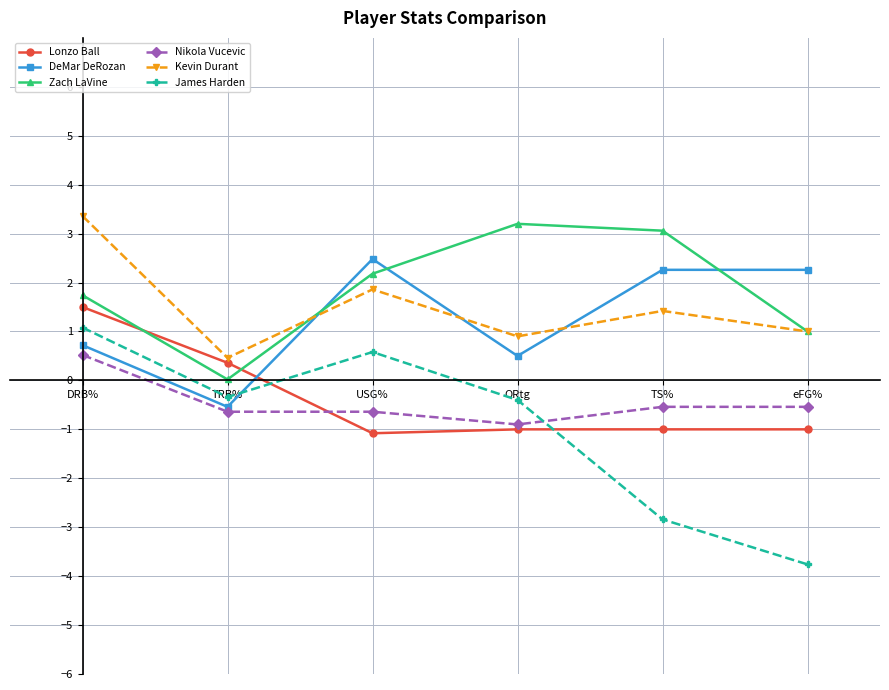

Is it true that Zach LaVine equals 1.7 at DRB%?

True